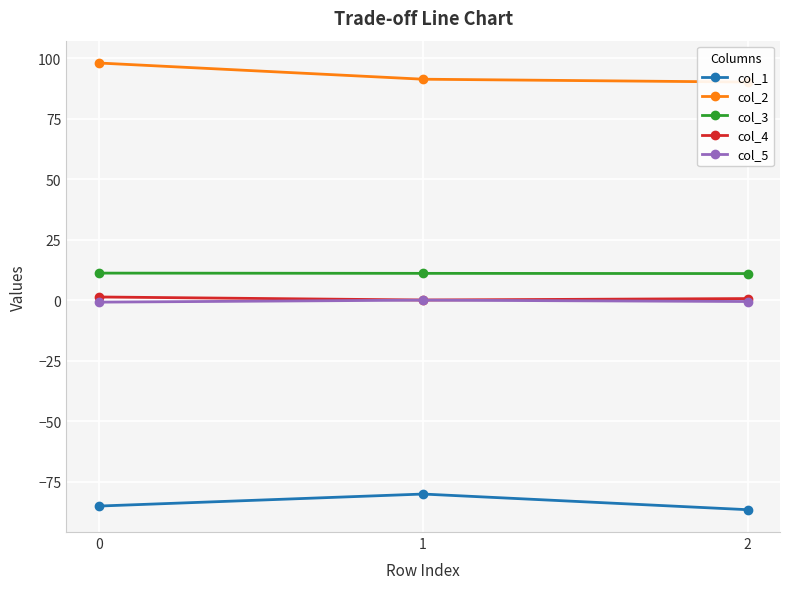

What value does the col_1 series have at 2?

-86.6